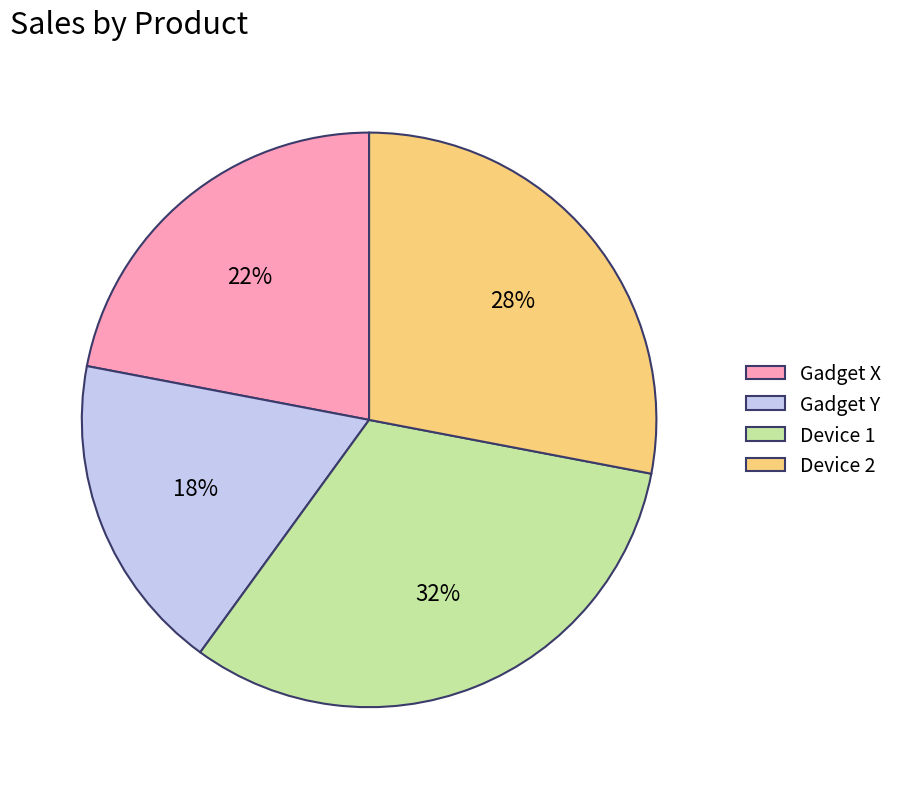

What is the ratio of the value at Gadget X to the value at Gadget Y?

1.2